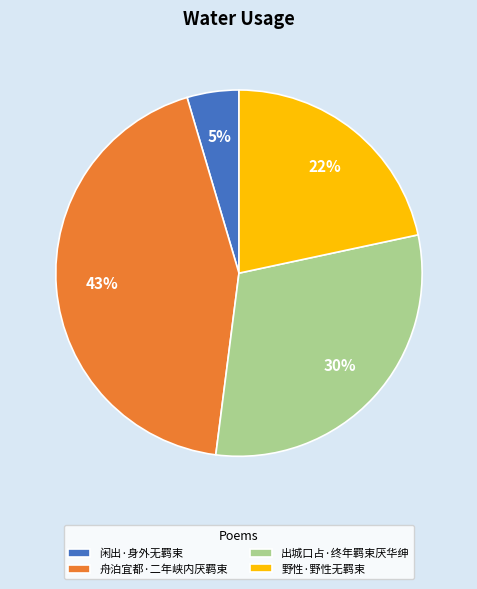

To the nearest percent, what is the difference between the 舟泊宜都·二年峡内厌羁束 and 出城口占·终年羁束厌华绅 slice percentages?

13%